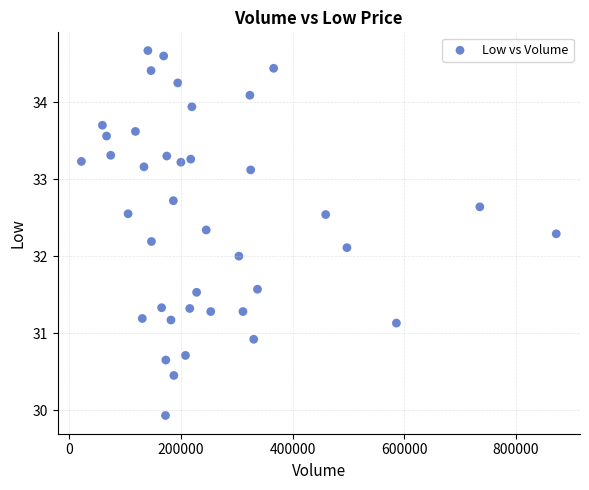

What is the range of X values (max minus min)?

851400.0